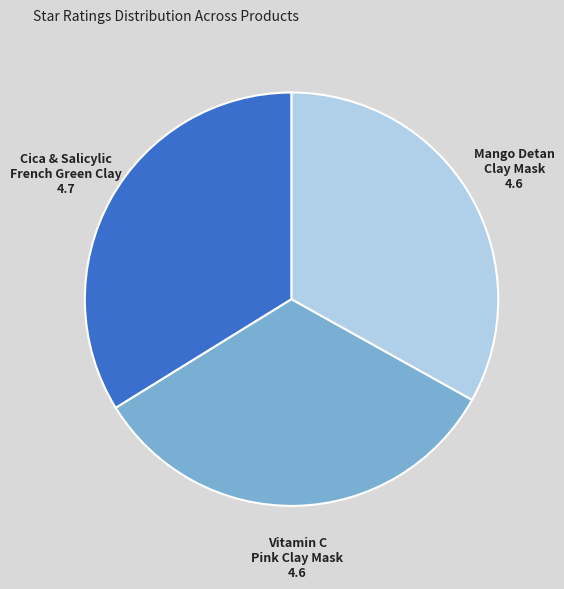

Is there a majority slice in this chart?

No